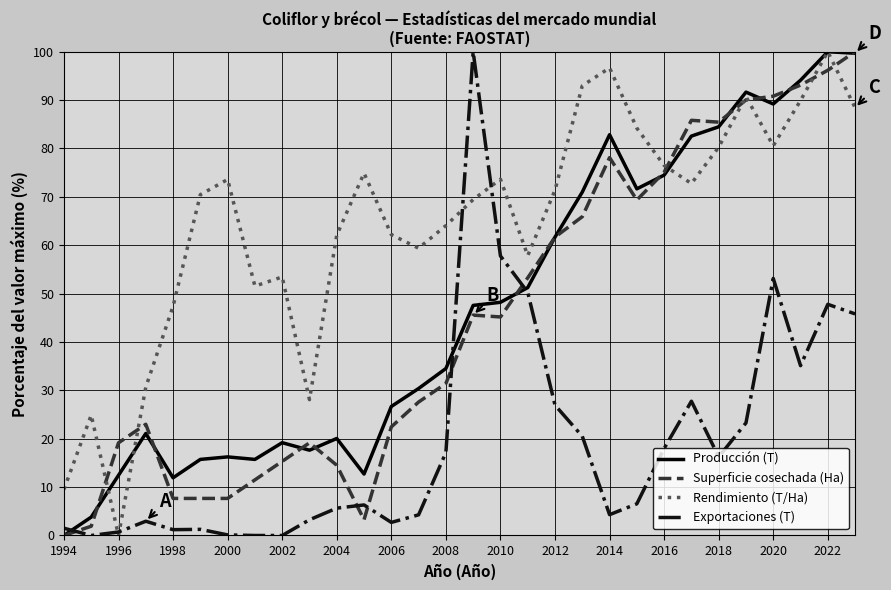

Which series has the largest total across all categories?

Rendimiento (T/Ha)